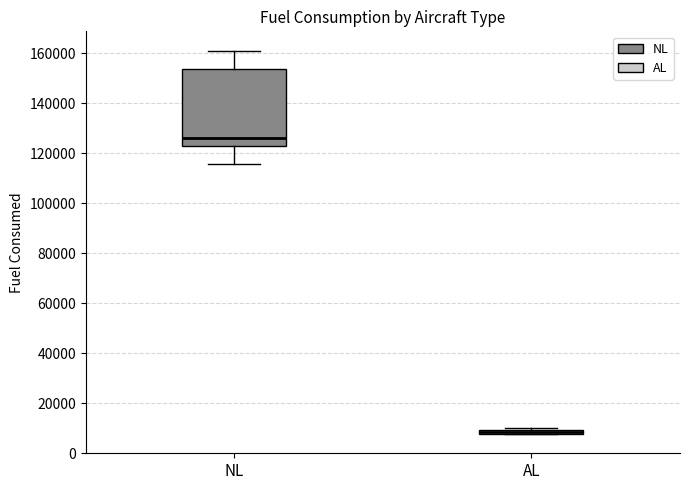

Where is the upper edge of the box for AL on the y-axis? The values are not printed on the chart, so give them approximately, as read against the axis.

10000